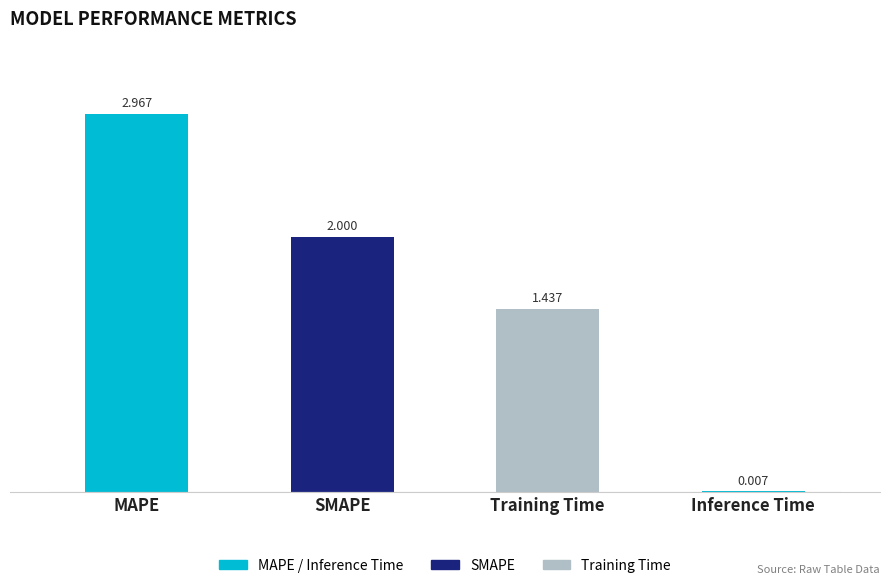

Where is the data nearest to the value 1?

Training Time